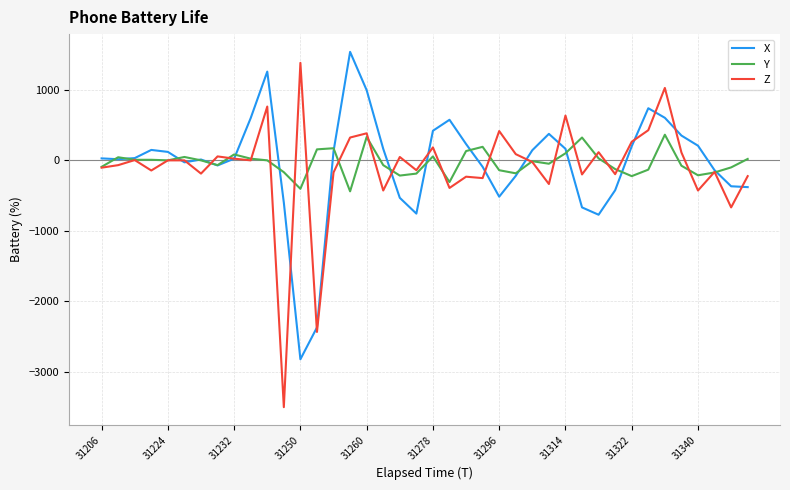

How many values in the Y series are below 0?

20